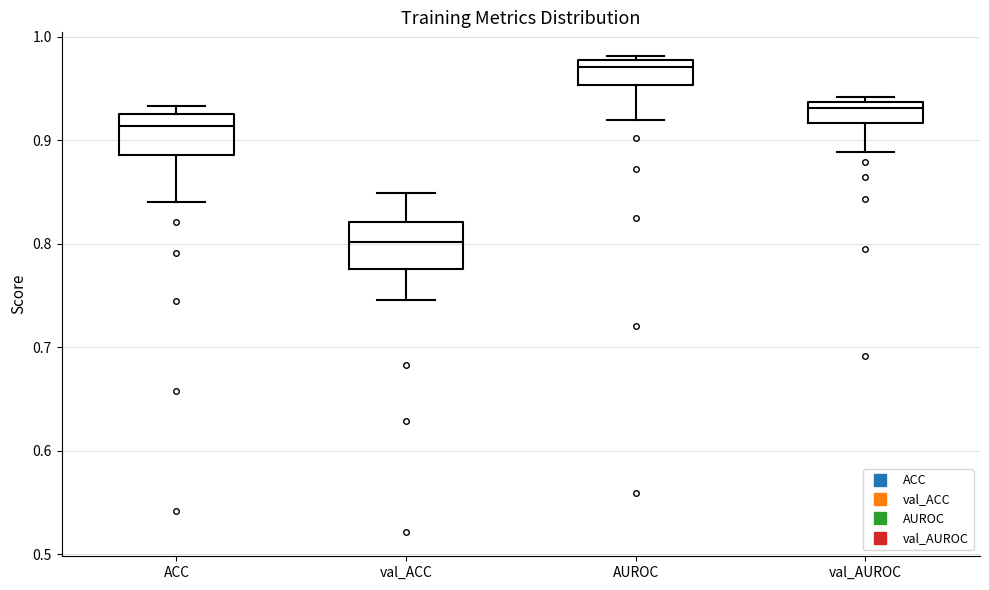

Reading left to right, read every box against the y-axis: the position of its median line, the range the box covers, and the ends of its whiskers. The values are not printed on the chart, so give them approximately, as read against the axis.

ACC: median 0.91, box 0.89 to 0.93, whiskers 0.84 to 0.93 (just above the box's upper edge)
val_ACC: median 0.80, box 0.78 to 0.82, whiskers 0.75 to 0.85
AUROC: median 0.97, box 0.95 to 0.98, whiskers 0.92 to 0.98 (just above the box's upper edge)
val_AUROC: median 0.93, box 0.92 to 0.94, whiskers 0.89 to 0.94 (just above the box's upper edge)